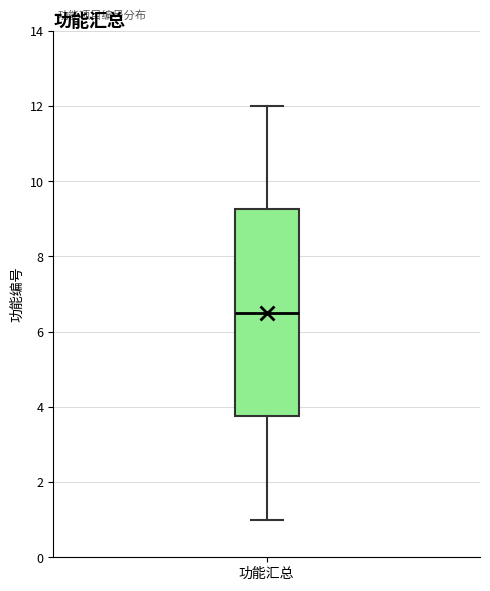

Where is the upper edge of the box for 功能汇总 on the y-axis? The values are not printed on the chart, so give them approximately, as read against the axis.

9.2